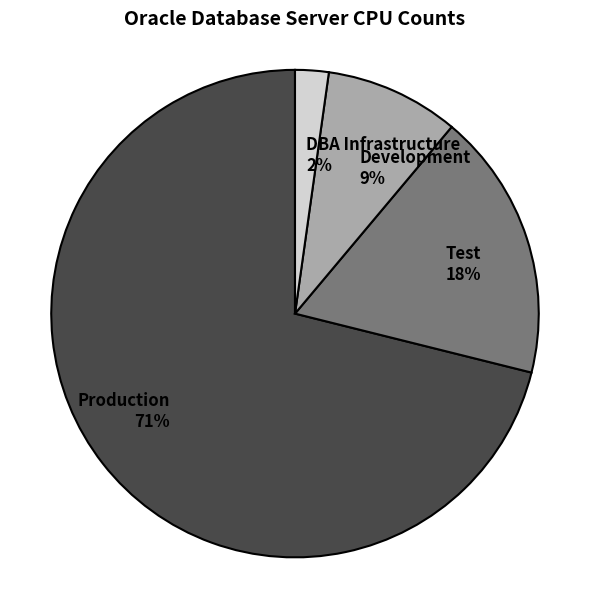

Count the number of slices in the pie.

4